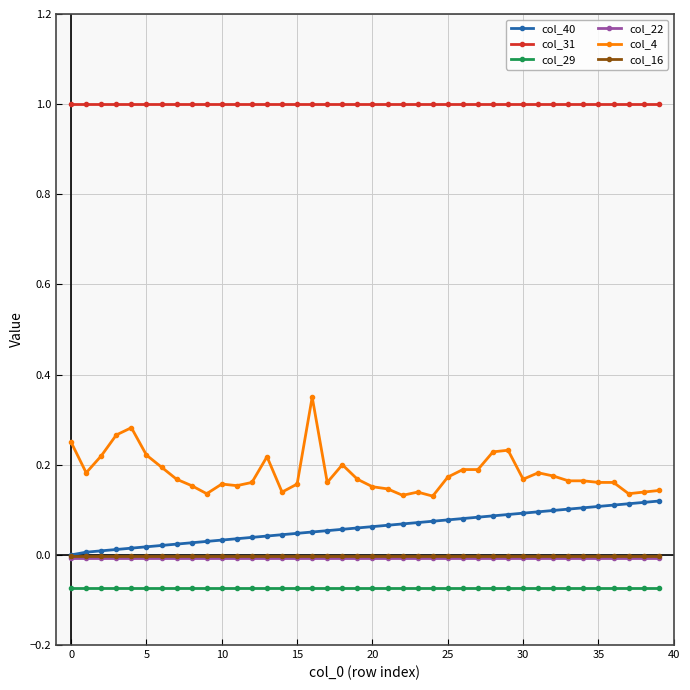

Which series has the largest total across all categories?

col_31